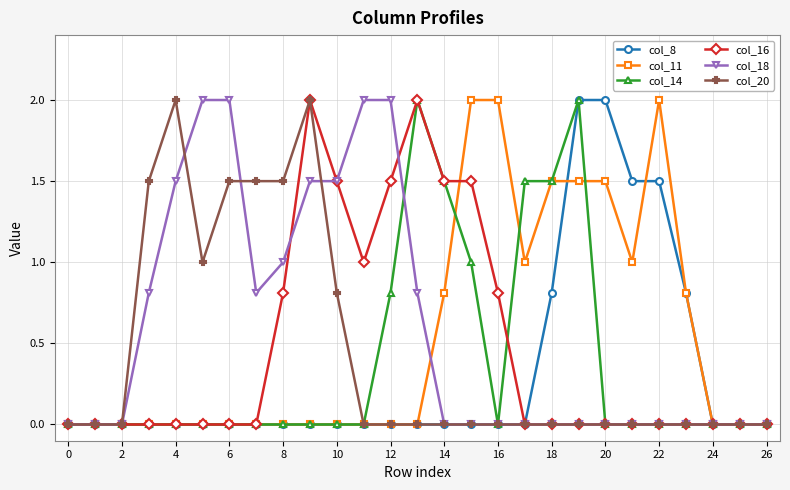

What is the maximum value shown in the chart?

2.0